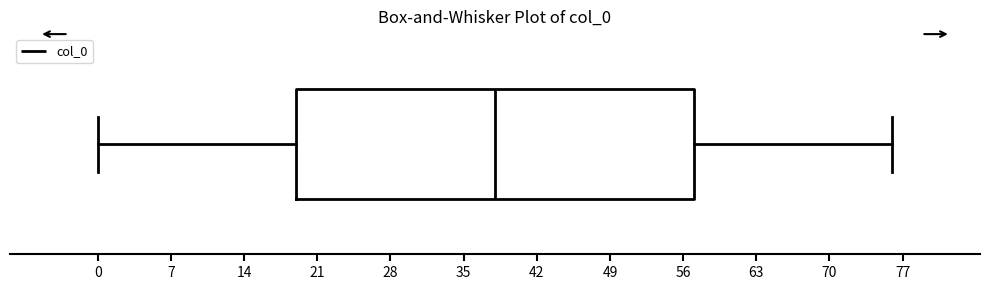

Transcribe this box plot: give where the median line is, the range the box spans, and where the two whiskers end, as read against the x-axis. The values are not printed on the chart, so give them approximately, as read against the axis.

median 38, box 19 to 57, whiskers 0 to 76